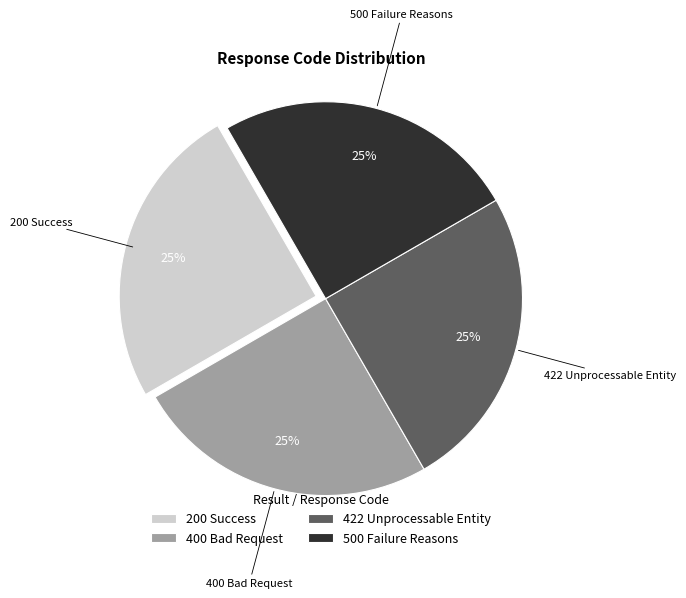

Is there a majority slice in this chart?

No